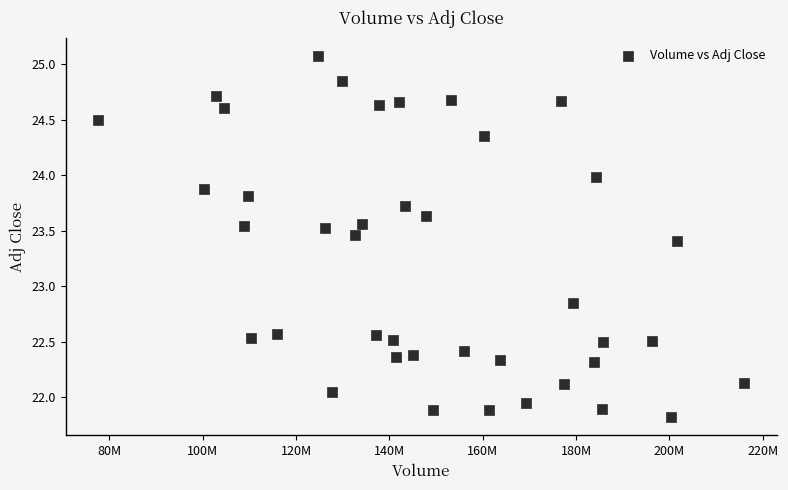

What is the range of X values (max minus min)?

138440000.0